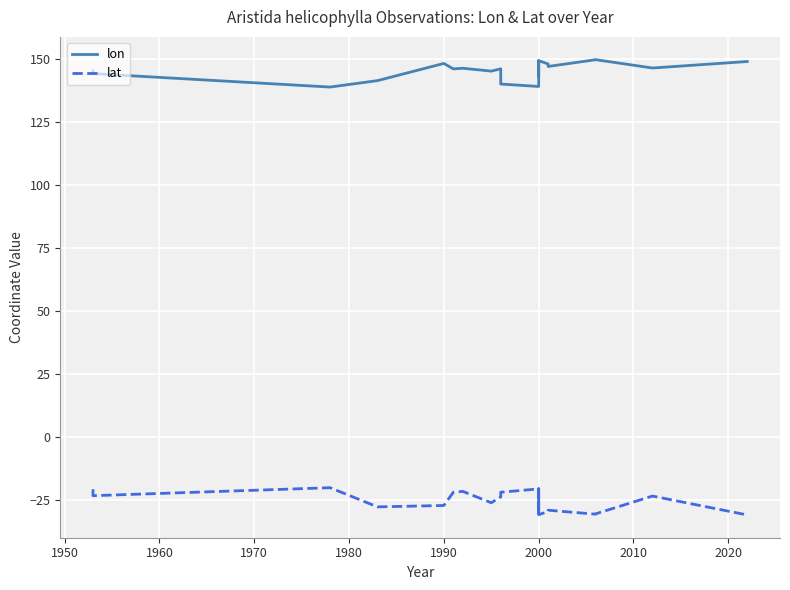

What is the average value of the lon series?

145.5